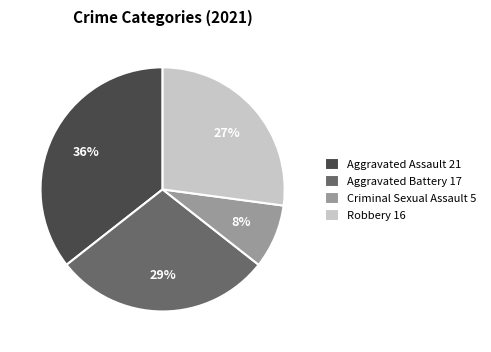

To the nearest percent, what is the average slice percentage?

25%